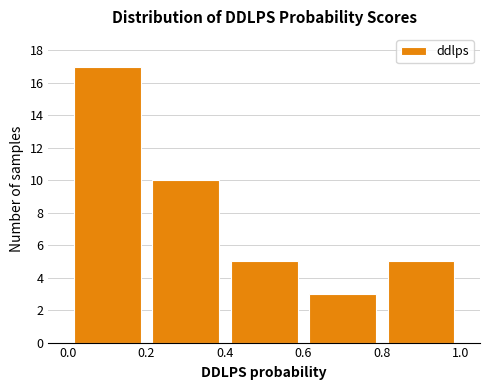

How tall is the bar that spans 0.6 to 0.8 on the x-axis? The values are not printed on the chart, so give them approximately, as read against the axis.

3